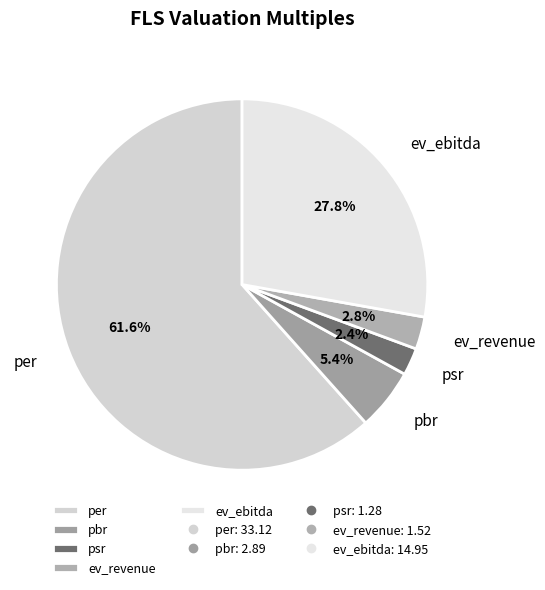

How many segments does this pie chart have?

5